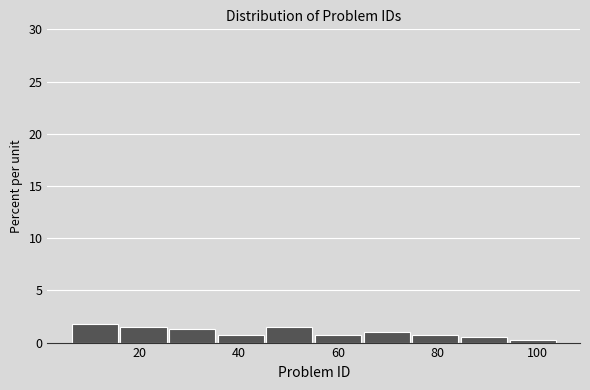

What is the height of the bar covering 6.0 to 15.8 on the x-axis? Neither the bar edges nor the heights are printed on the chart, so give them approximately, as read against the axes.

2.0